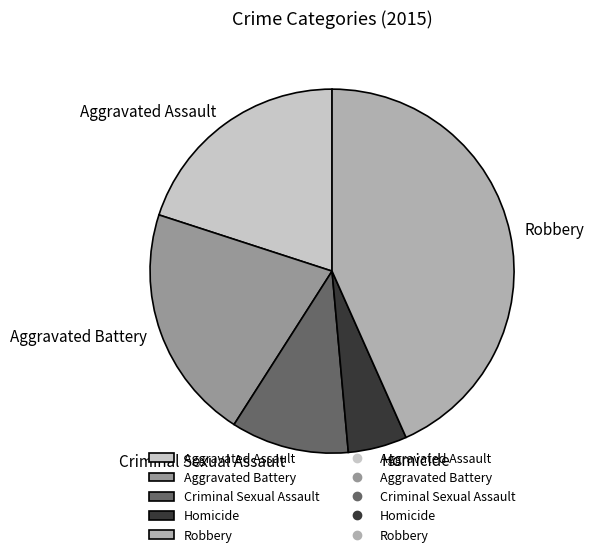

Rank the categories by value from lowest to highest.

Homicide, Criminal Sexual Assault, Aggravated Assault, Aggravated Battery, Robbery